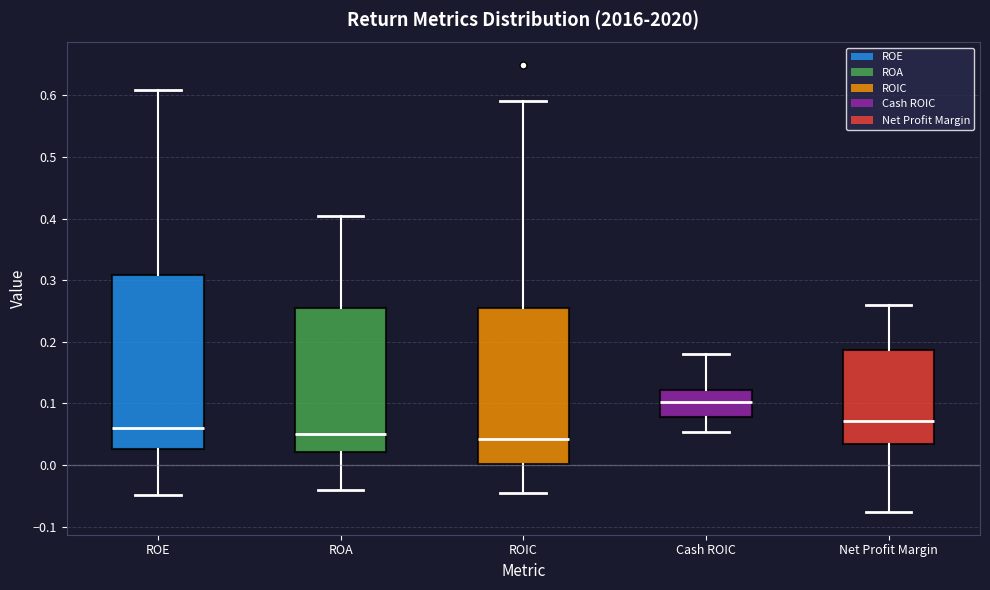

Reading left to right, read every box against the y-axis: the position of its median line, the range the box covers, and the ends of its whiskers. The values are not printed on the chart, so give them approximately, as read against the axis.

ROE: median 0.06, box 0.03 to 0.31, whiskers -0.05 to 0.61
ROA: median 0.05, box 0.02 to 0.25, whiskers -0.04 to 0.40
ROIC: median 0.04, box 0.00 to 0.26, whiskers -0.05 to 0.59
Cash ROIC: median 0.10, box 0.08 to 0.12, whiskers 0.05 to 0.18
Net Profit Margin: median 0.07, box 0.03 to 0.19, whiskers -0.08 to 0.26